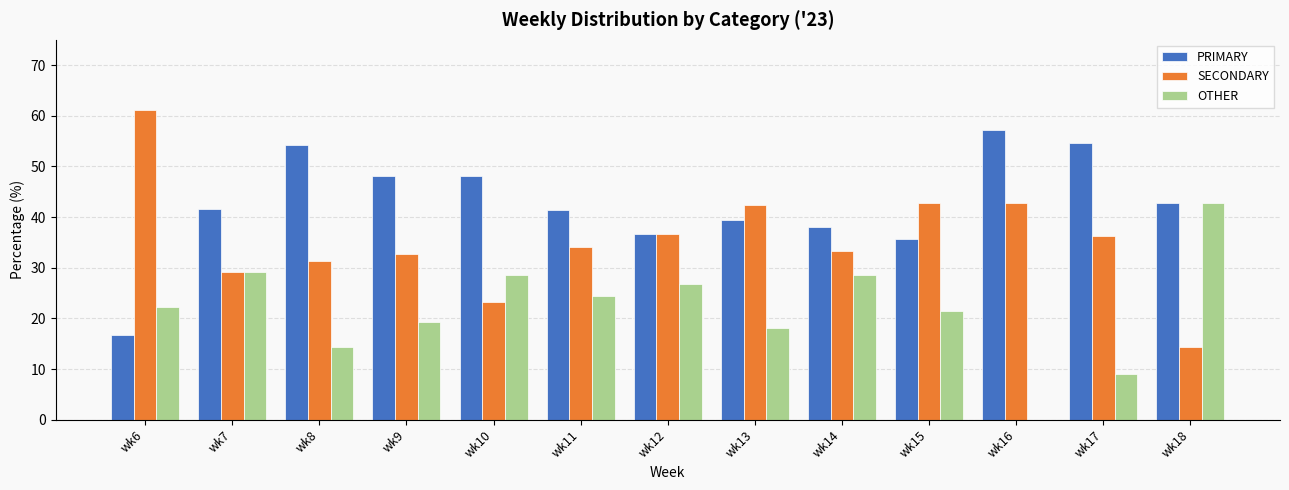

What value does the PRIMARY series have at wk8?

54.3